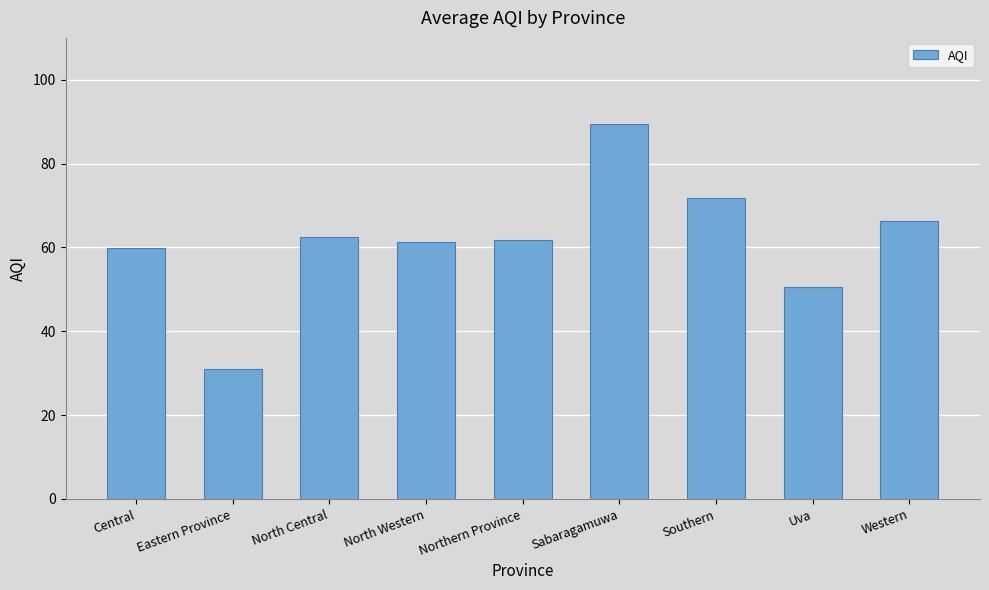

Which category has the lowest value across all series?

Eastern Province